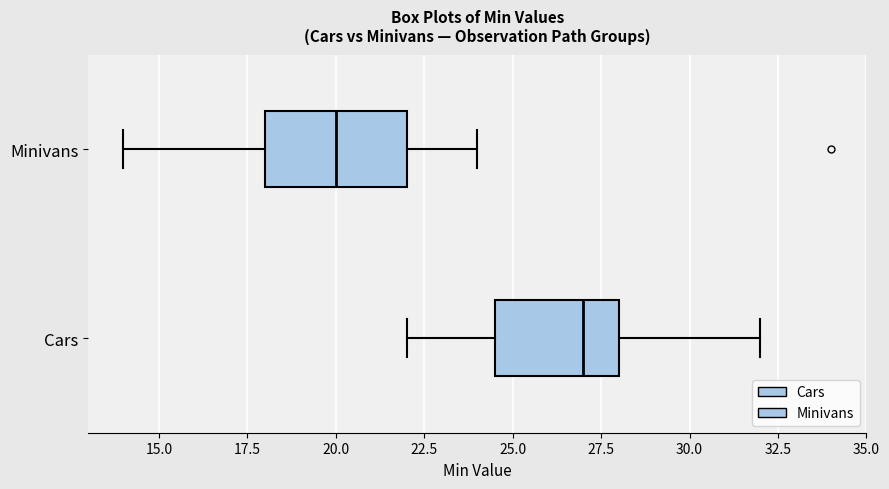

Reading bottom to top, read every box against the x-axis: the position of its median line, the range the box covers, and the ends of its whiskers. The values are not printed on the chart, so give them approximately, as read against the axis.

Cars: median 27.0, box 24.5 to 28.0, whiskers 22.0 to 32.0
Minivans: median 20.0, box 18.0 to 22.0, whiskers 14.0 to 24.0